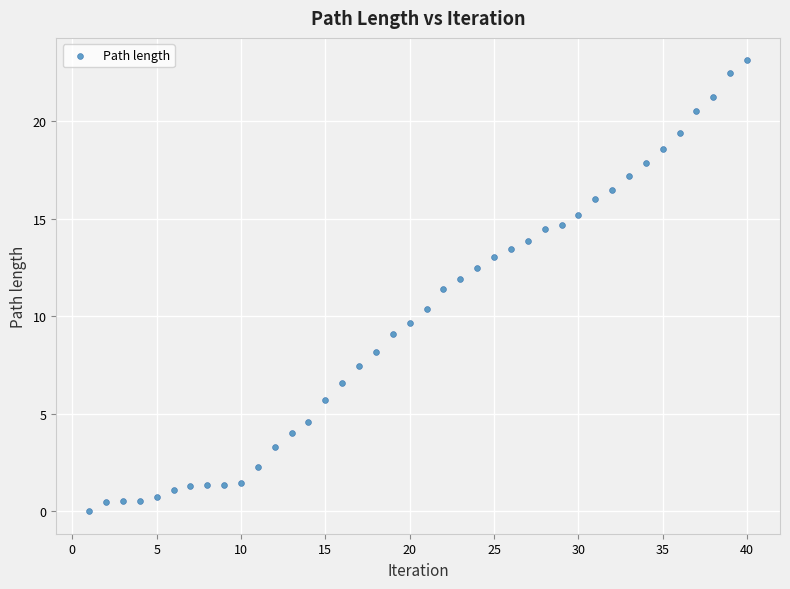

What is the range of X values (max minus min)?

39.0